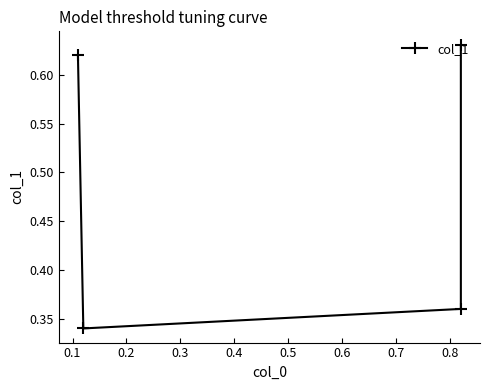

What is the value of the 3rd point from the left?

0.4